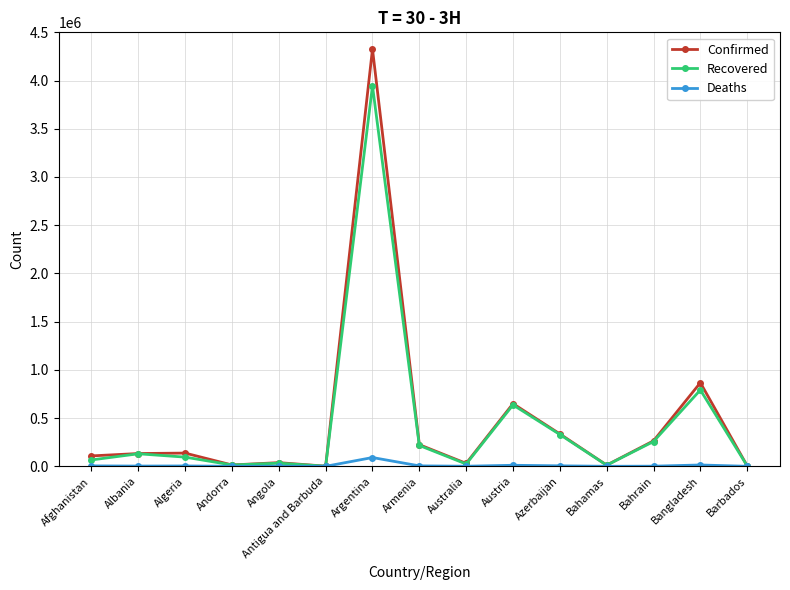

True or false: Confirmed has a value of 13873 at Andorra.

True